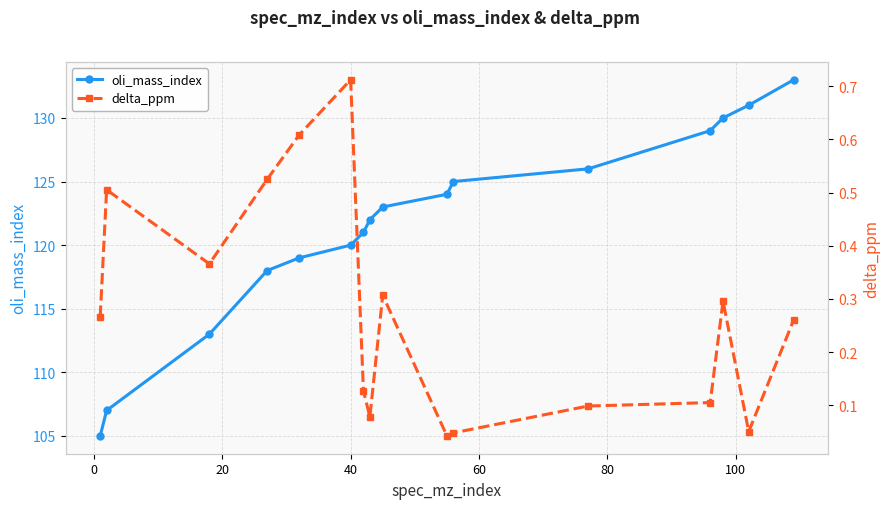

What is the lowest value of the oli_mass_index series?

105